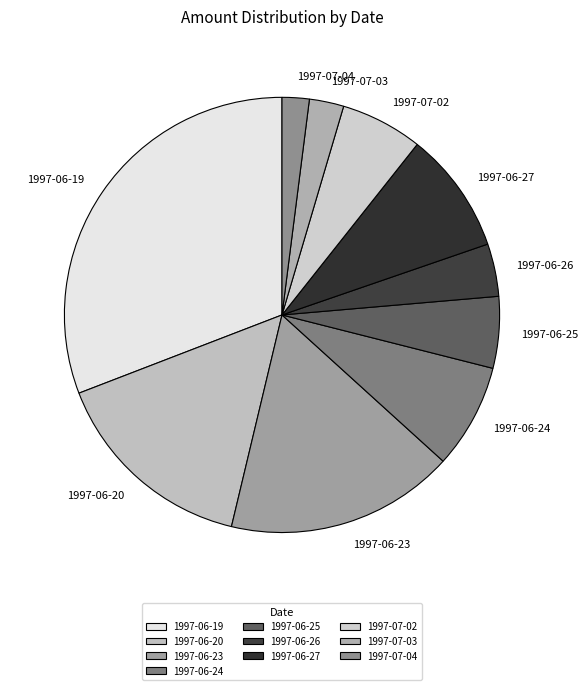

Is there a majority slice in this chart?

No